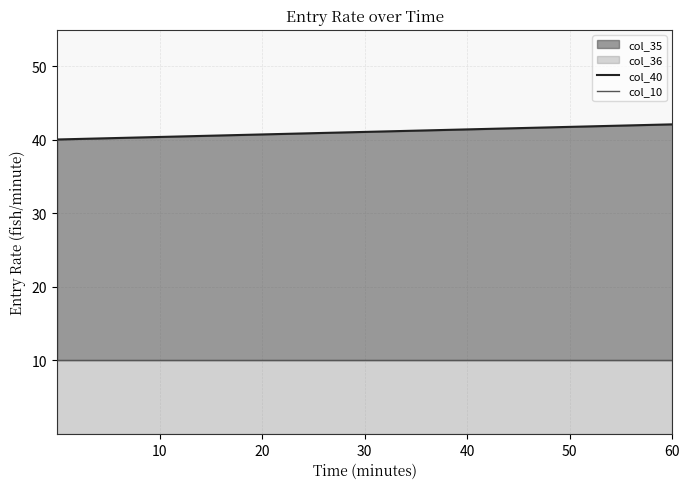

True or false: col_40 and col_10 intersect in this chart.

False